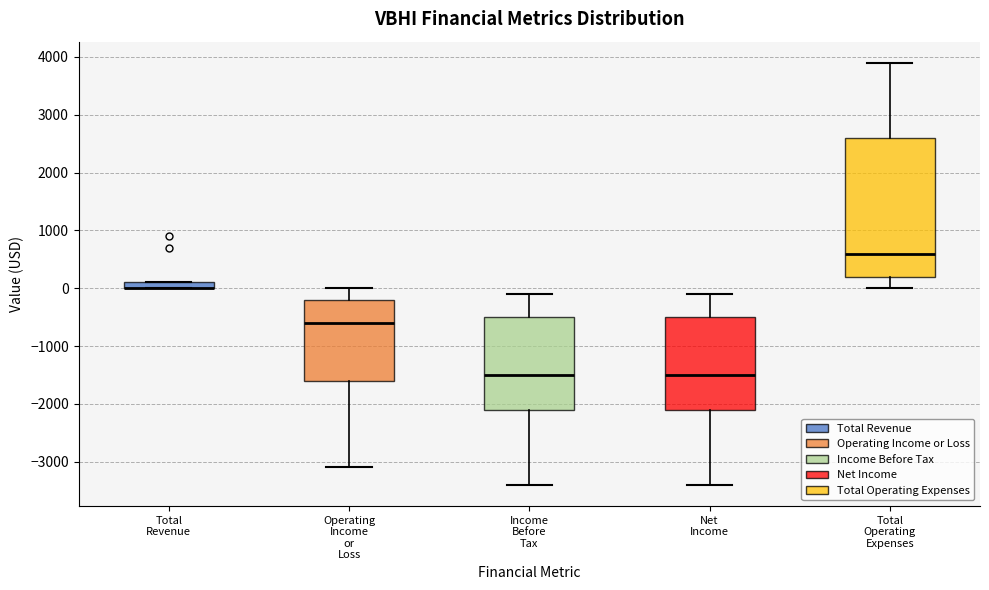

Comparing the boxes themselves (not the whiskers), which one is the tallest?

Total Operating Expenses